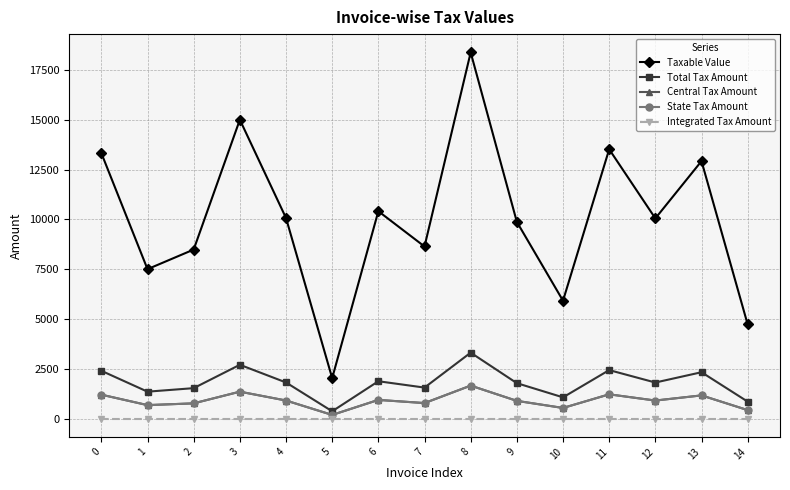

Reading right to left, transcribe all the data shown in this chart.

Taxable Value: 14=4723.2	13=12924.2	12=10049.3	11=13517.5	10=5916.8	9=9873.0	8=18380.0	7=8638.0	6=10408.5	5=2030.0	4=10067.0	3=15000.0	2=8483.5	1=7499.0	0=13325.7
Total Tax Amount: 14=850.2	13=2326.3	12=1808.9	11=2433.1	10=1065.0	9=1777.1	8=3308.4	7=1554.8	6=1873.5	5=365.4	4=1812.1	3=2700.0	2=1527.0	1=1349.8	0=2398.6
Central Tax Amount: 14=425.1	13=1163.2	12=904.4	11=1216.6	10=532.5	9=888.6	8=1654.2	7=777.4	6=936.8	5=182.7	4=906.0	3=1350.0	2=763.5	1=674.9	0=1199.3
State Tax Amount: 14=425.1	13=1163.2	12=904.4	11=1216.6	10=532.5	9=888.6	8=1654.2	7=777.4	6=936.8	5=182.7	4=906.0	3=1350.0	2=763.5	1=674.9	0=1199.3
Integrated Tax Amount: 14=0.0	13=0.0	12=0.0	11=0.0	10=0.0	9=0.0	8=0.0	7=0.0	6=0.0	5=0.0	4=0.0	3=0.0	2=0.0	1=0.0	0=0.0